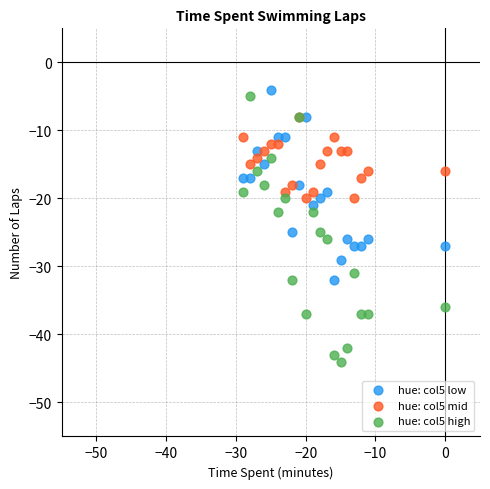

Which series has the largest Y range (max minus min)?

hue: col5 high